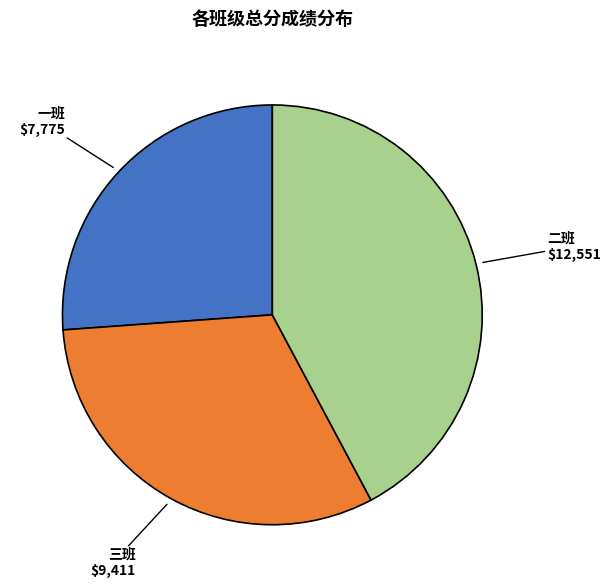

Does any single category account for the majority?

No